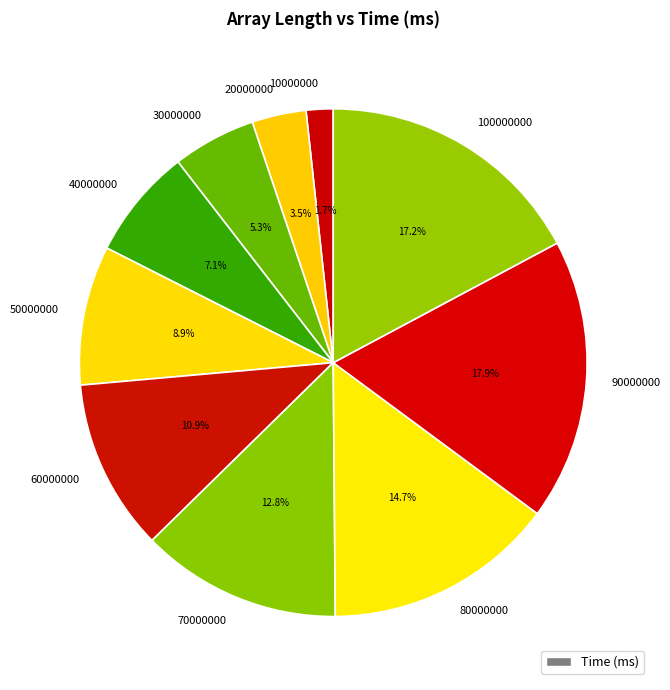

What percentage is the 100000000 slice, to the nearest percent?

17%